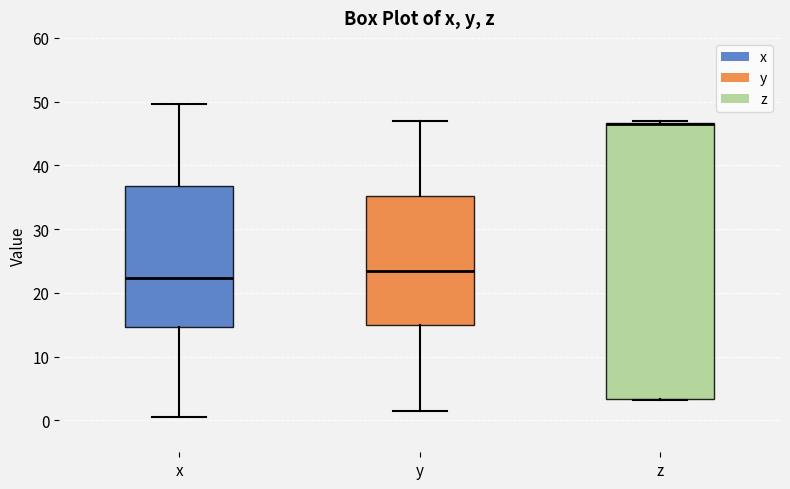

Reading left to right, read every box against the y-axis: the position of its median line, the range the box covers, and the ends of its whiskers. The values are not printed on the chart, so give them approximately, as read against the axis.

x: median 22, box 15 to 37, whiskers 1 to 50
y: median 23, box 15 to 35, whiskers 1 to 47
z: median 46 (drawn on the box's upper edge), box 3 to 47, whiskers 3 to 47